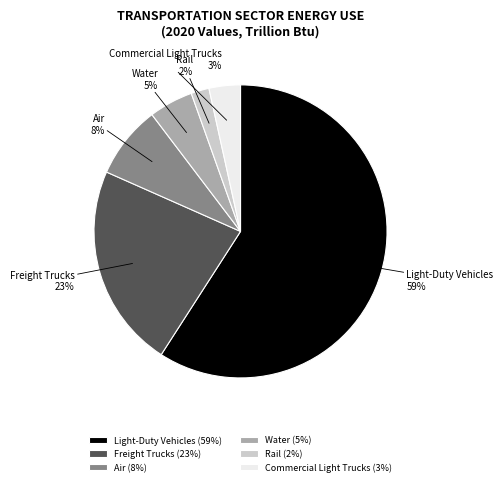

Count the number of slices in the pie.

6